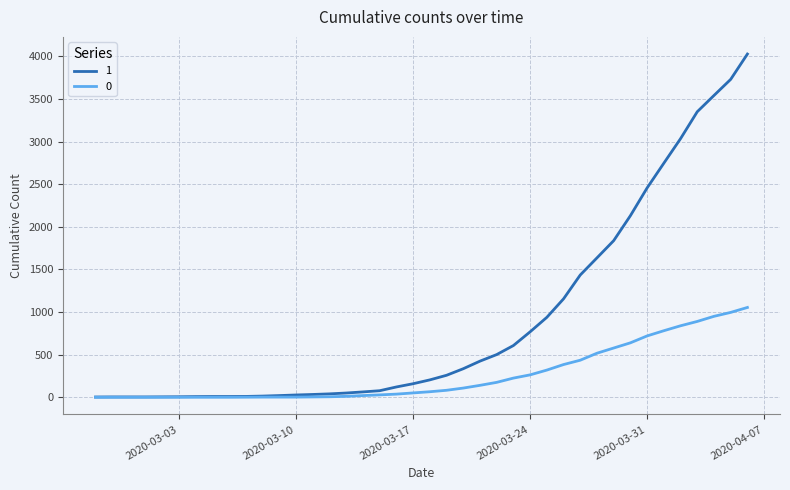

Rank the series by their average value, from lowest to highest.

0, 1